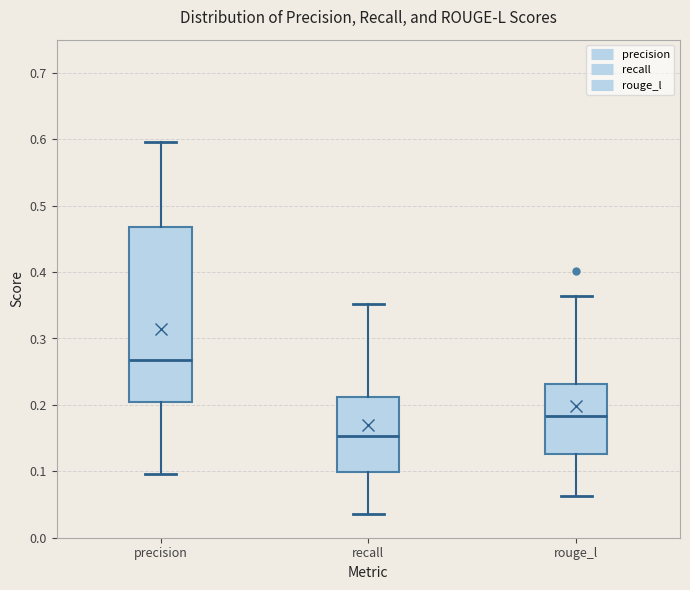

Which box is the tallest, from its lower edge to its upper edge?

precision